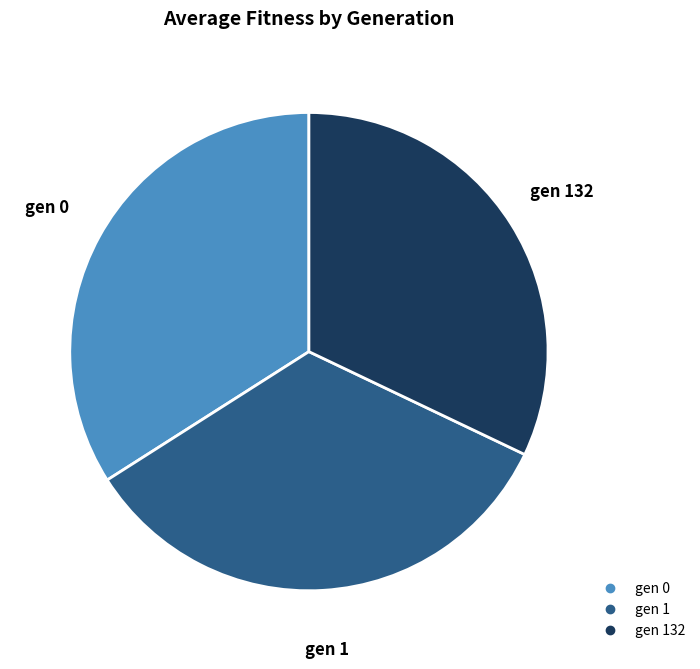

Does any single category account for the majority?

No